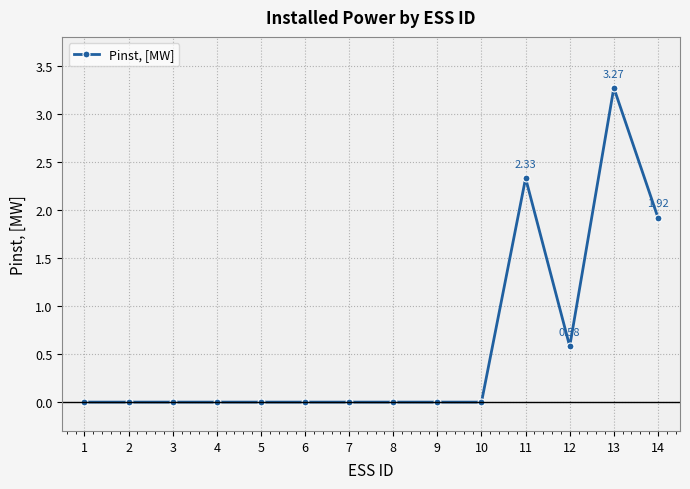

Reading left to right, list all the values displayed in this chart.

1=0.0	2=0.0	3=0.0	4=0.0	5=0.0	6=0.0	7=0.0	8=0.0	9=0.0	10=0.0	11=2.3	12=0.6	13=3.3	14=1.9